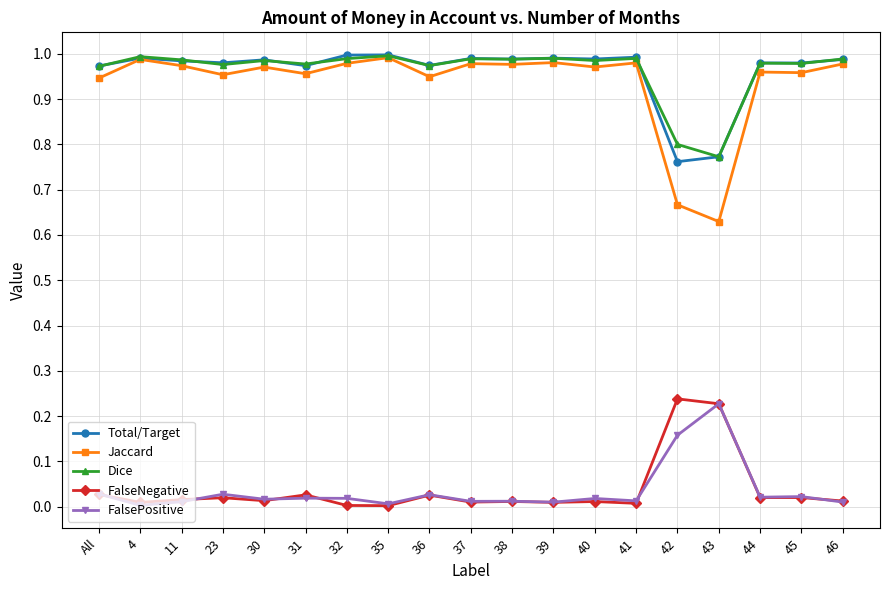

Is the value of FalsePositive at 32 greater than the value of Dice at 41?

No